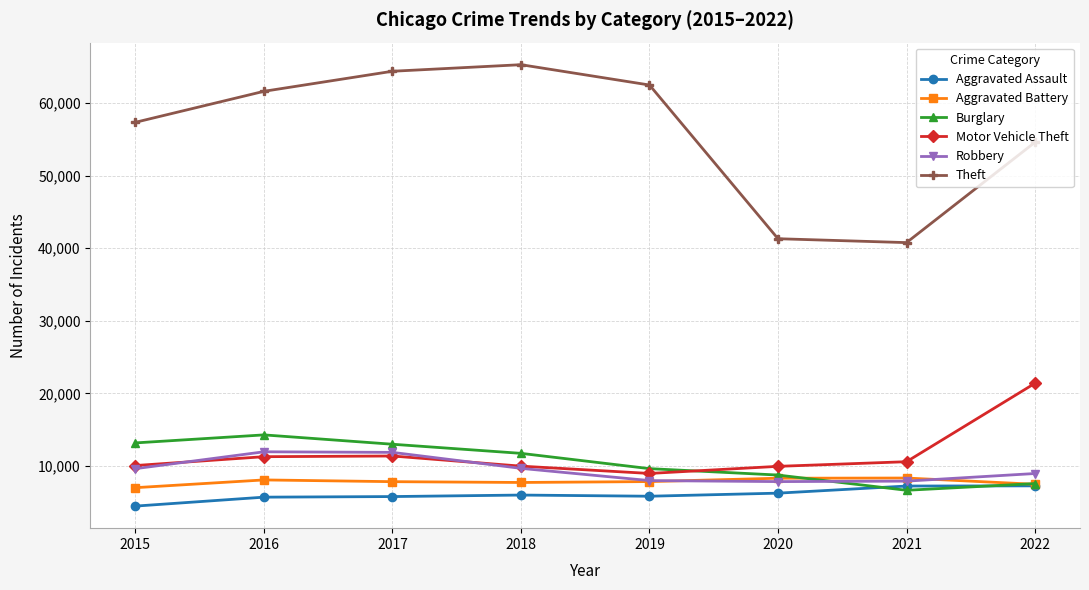

What is the total value across all series at 2019?

102791